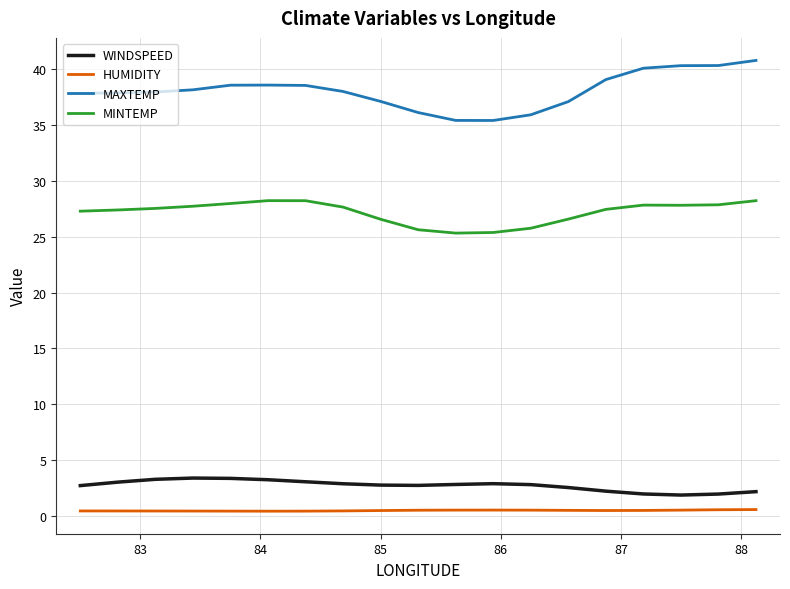

True or false: MAXTEMP and MINTEMP intersect in this chart.

False